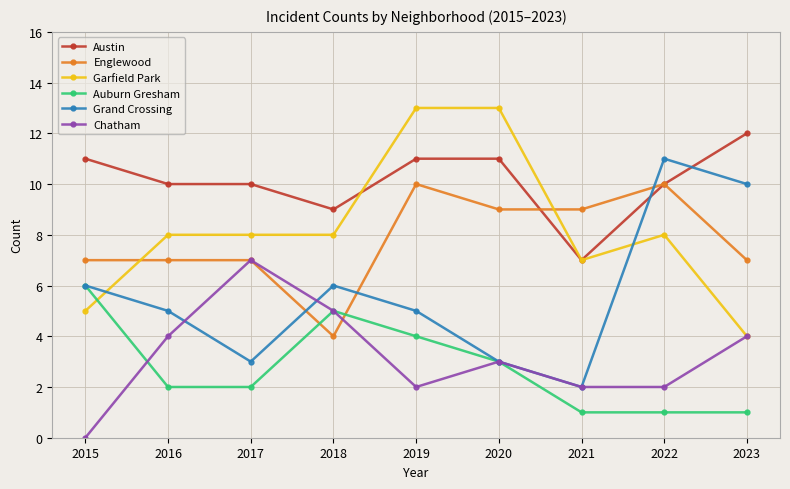

What is the value of the Auburn Gresham point at the 6th from the left?

3